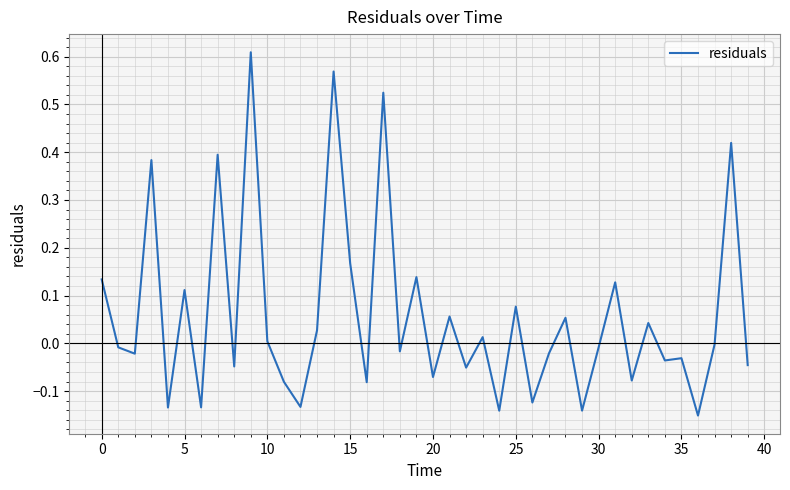

What is the difference between the maximum and minimum values?

0.8